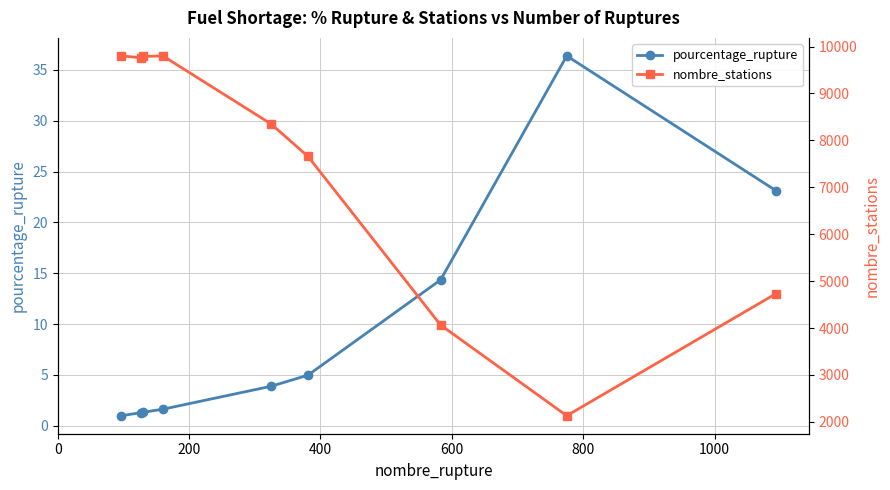

Rank the series by their maximum value, from highest to lowest.

nombre_stations, pourcentage_rupture